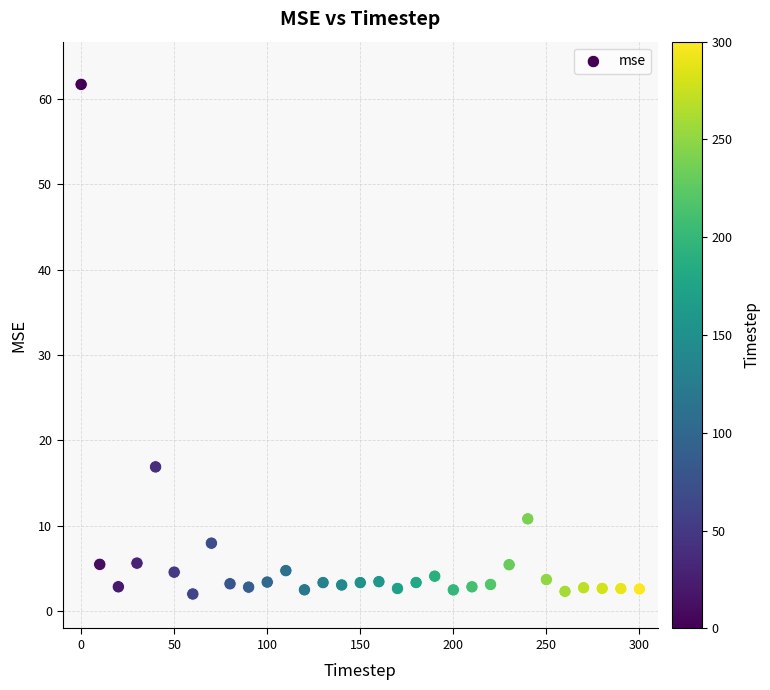

What is the range of Y values (max minus min)?

59.6